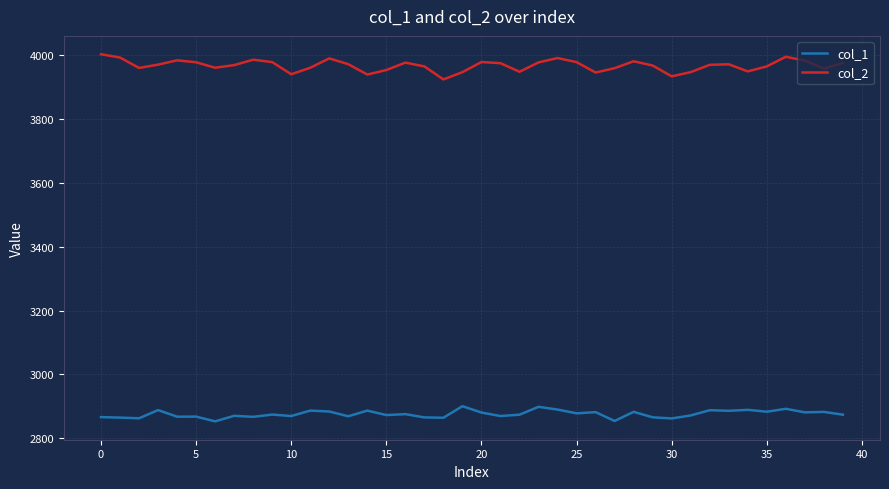

Which series has the largest range (max minus min)?

col_2